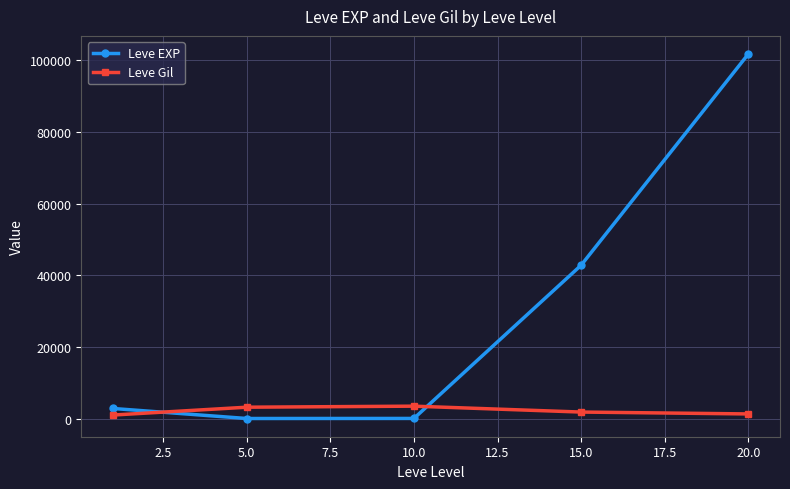

Which series has the largest total across all categories?

Leve EXP